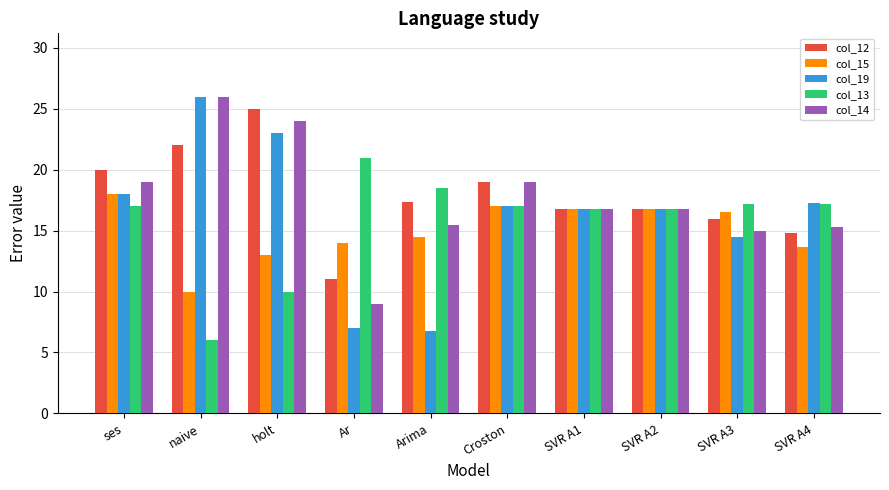

How many bars are there in total?

50